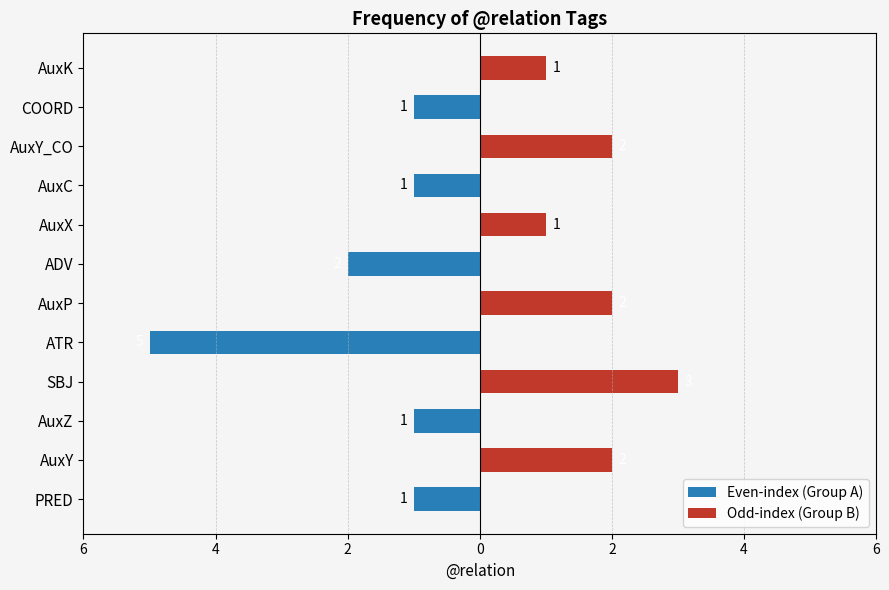

What are all the series names shown in the legend?

Even-index (Group A), Odd-index (Group B)